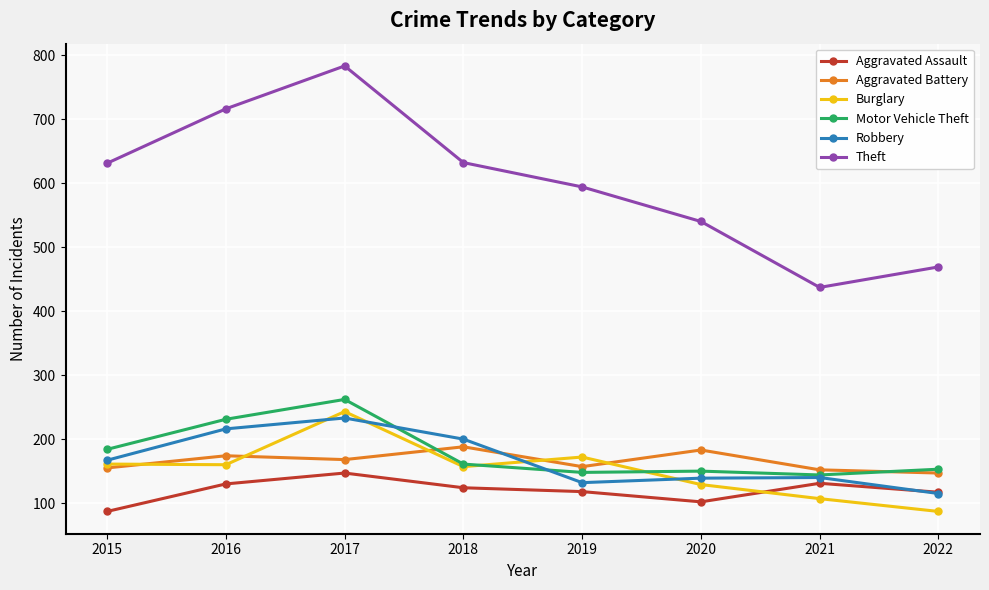

Read the Motor Vehicle Theft value at 2017.

262